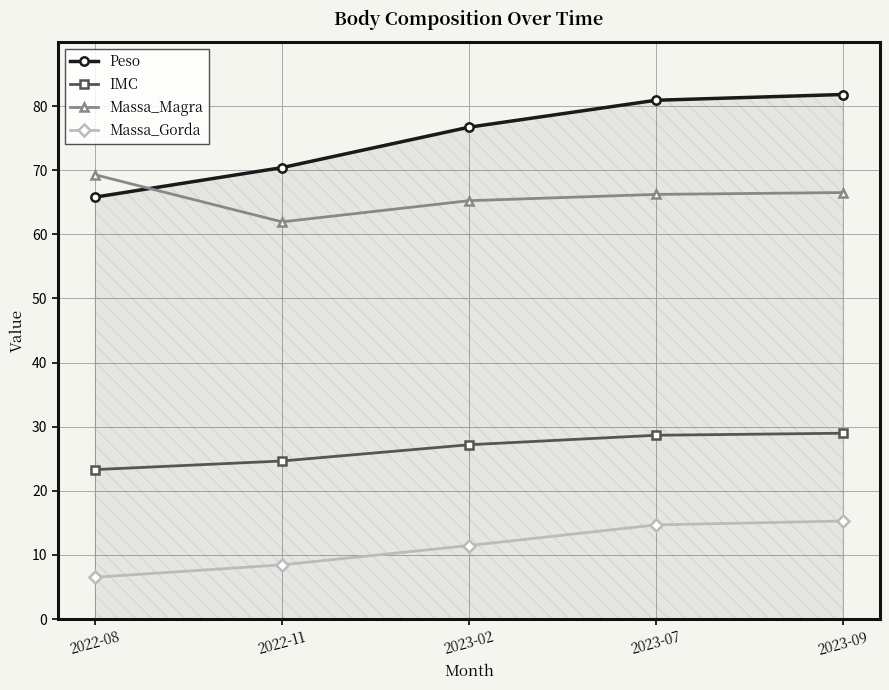

Rank the series at 2023-02 from lowest to highest value.

Massa_Gorda, IMC, Massa_Magra, Peso